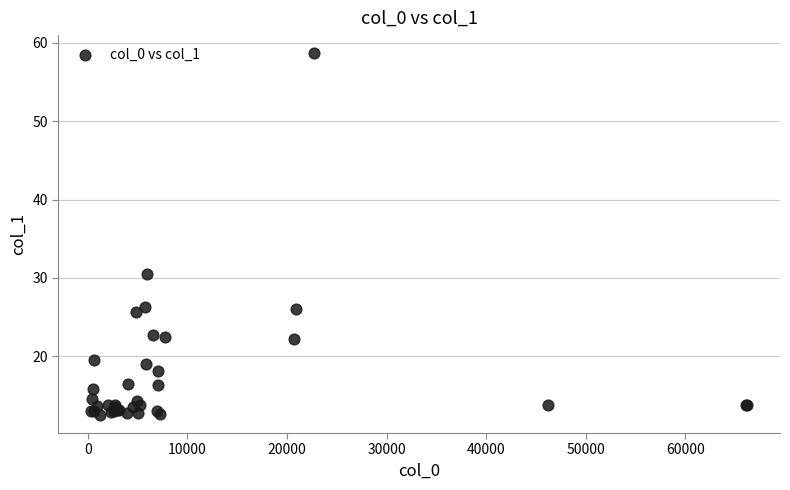

What Y value in the scatter plot is closest to 35?

30.5